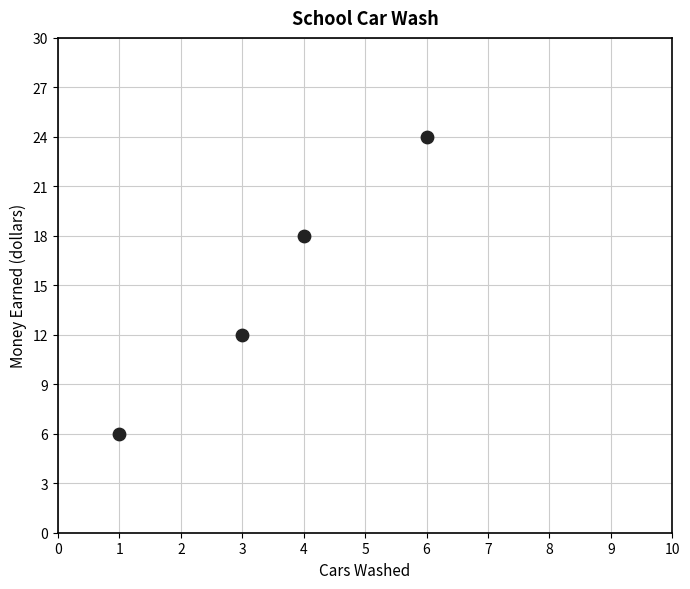

What is the range of X values (max minus min)?

5